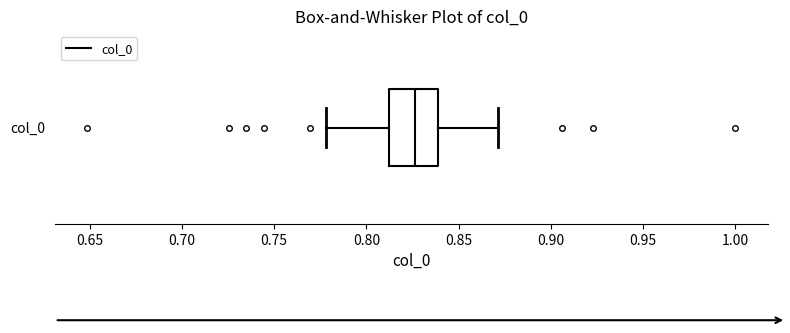

Read this box plot against the x-axis: the position of the median line, the range covered by the box, and the ends of both whiskers. The values are not printed on the chart, so give them approximately, as read against the axis.

median 0.825, box 0.815 to 0.840, whiskers 0.780 to 0.870